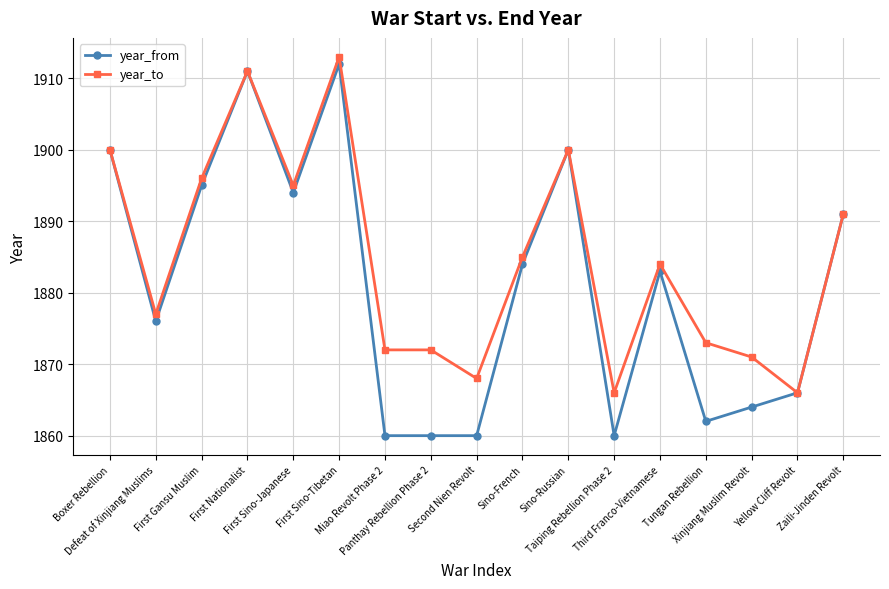

Is the value of year_from at Second Nien Revolt greater than the value of year_to at Sino-French?

No